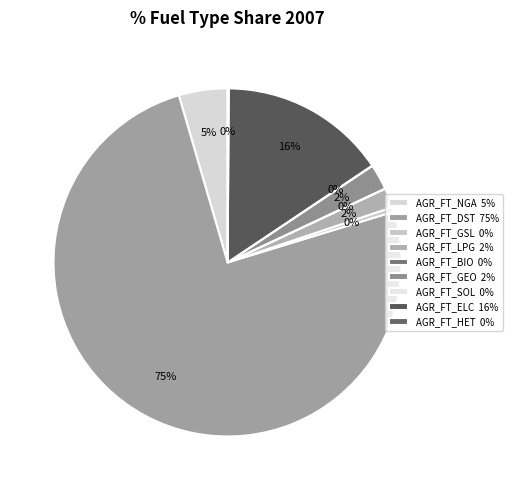

How many slices are in this pie chart?

9